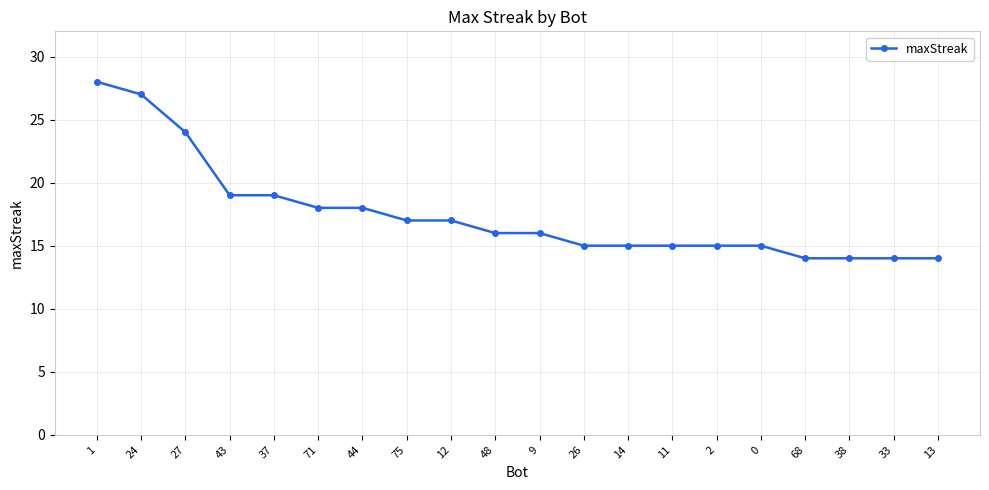

Is it true that the value at 44 is 7?

False